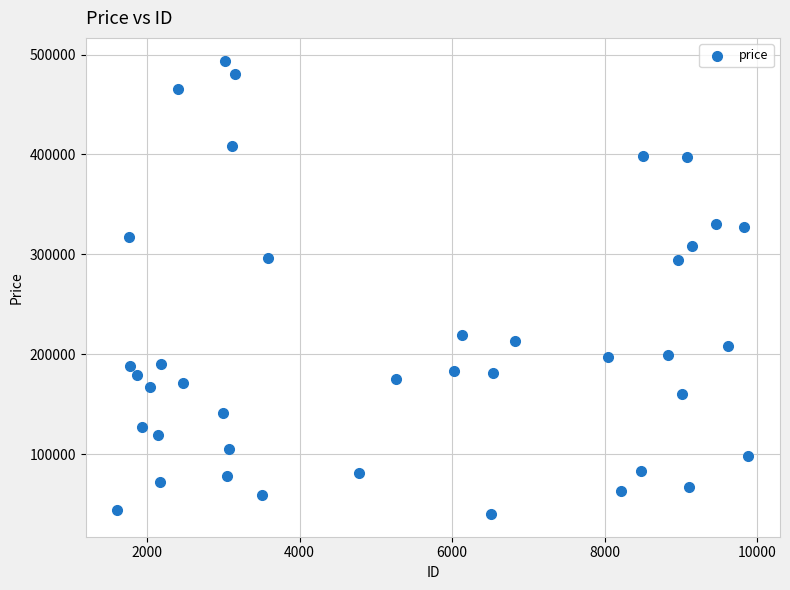

What is the range of X values (max minus min)?

8279